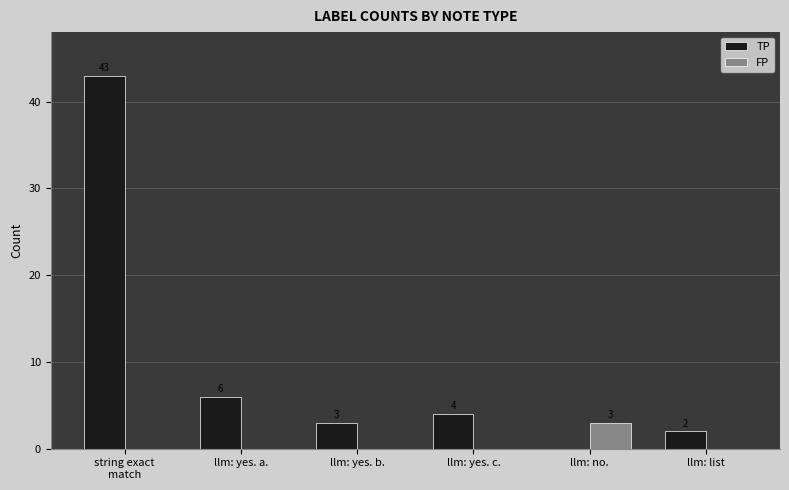

Which series changed the most between llm: yes. c. and llm: no.?

TP